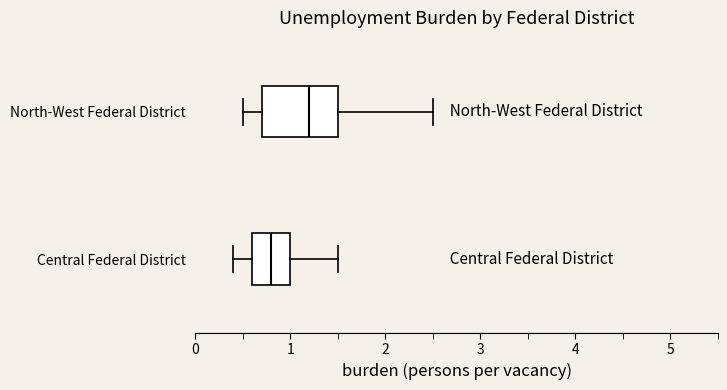

Reading bottom to top, read every box against the x-axis: the position of its median line, the range the box covers, and the ends of its whiskers. The values are not printed on the chart, so give them approximately, as read against the axis.

Central Federal District: median 0.8, box 0.6 to 1.0, whiskers 0.4 to 1.5
North-West Federal District: median 1.2, box 0.7 to 1.5, whiskers 0.5 to 2.5